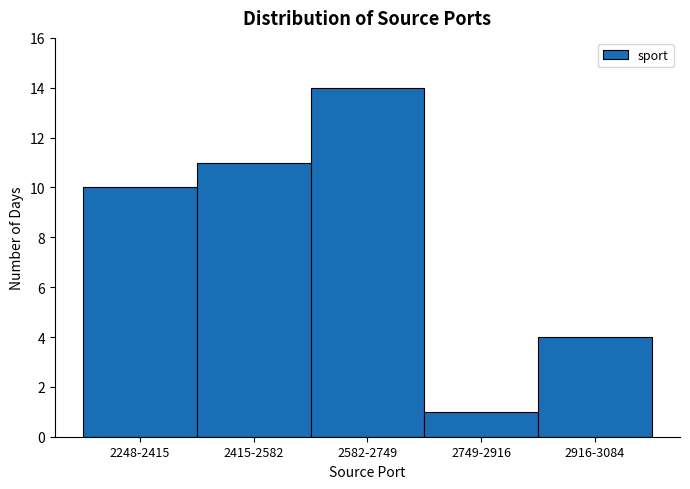

Reading left to right, transcribe all the data shown in this chart.

10	11	14	1	4